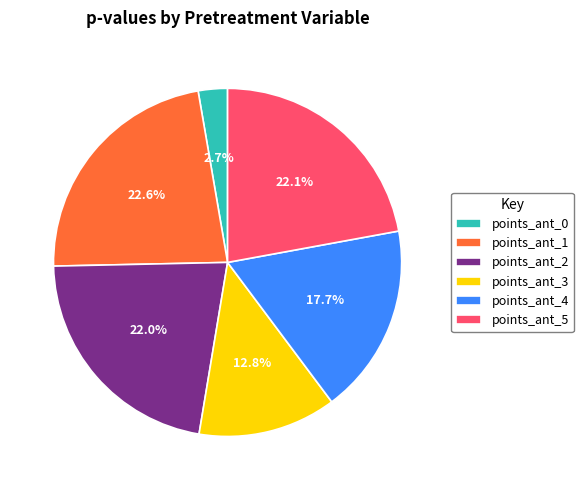

How many slices are in this pie chart?

6